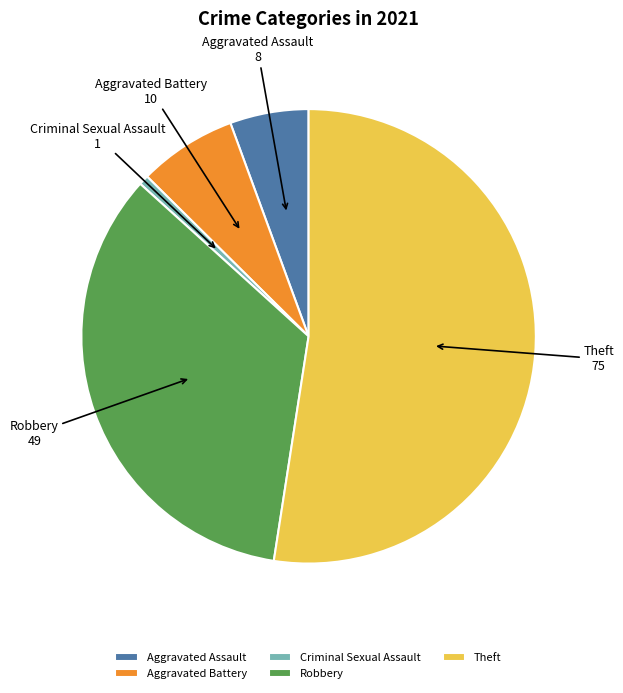

What is the smallest slice in the pie chart?

Criminal Sexual Assault